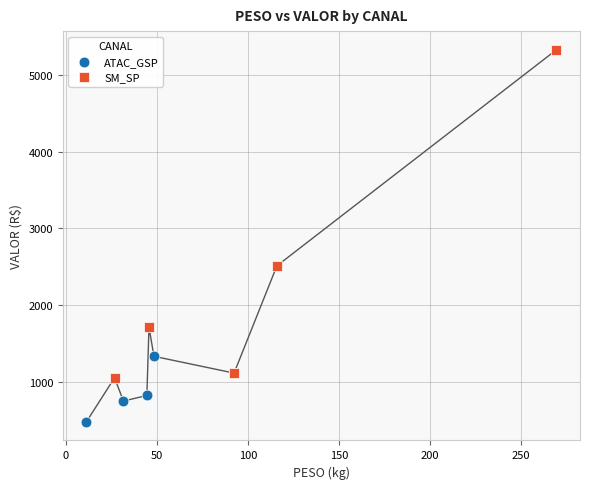

Which series has the largest Y range (max minus min)?

SM_SP